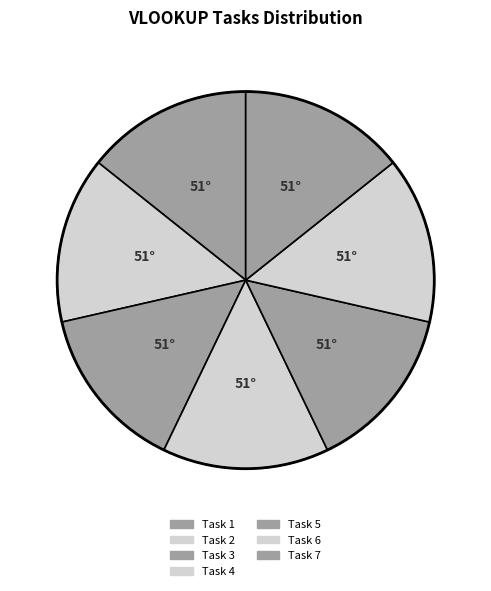

How many slices are in this pie chart?

7